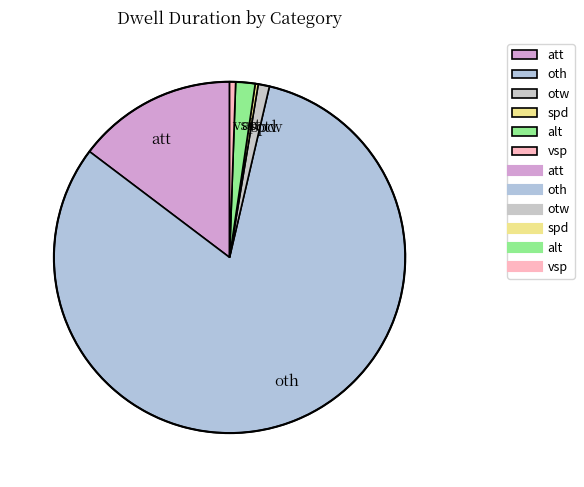

The att slice represents 6% of the pie. True or false?

False